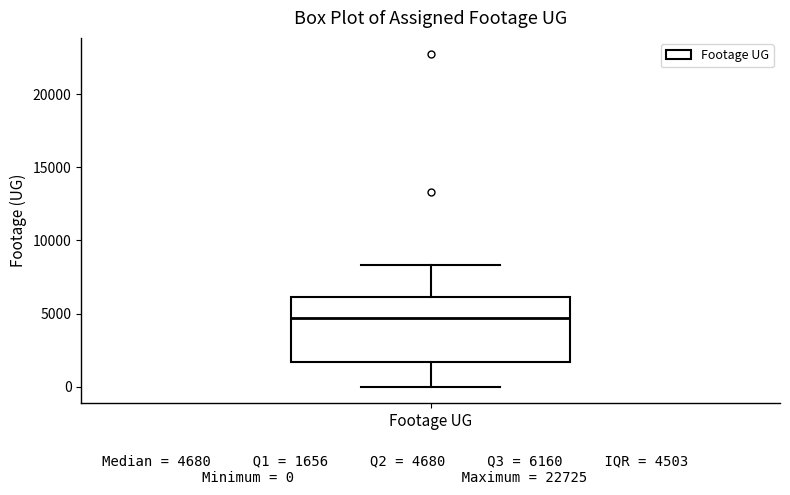

Read this box plot against the y-axis: the position of the median line, the range covered by the box, and the ends of both whiskers. The values are not printed on the chart, so give them approximately, as read against the axis.

median 4500, box 1500 to 6000, whiskers 0 to 8500